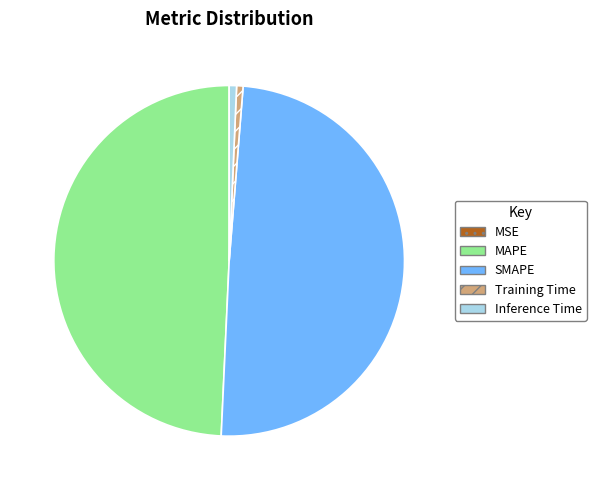

Is MAPE the majority of the pie?

No